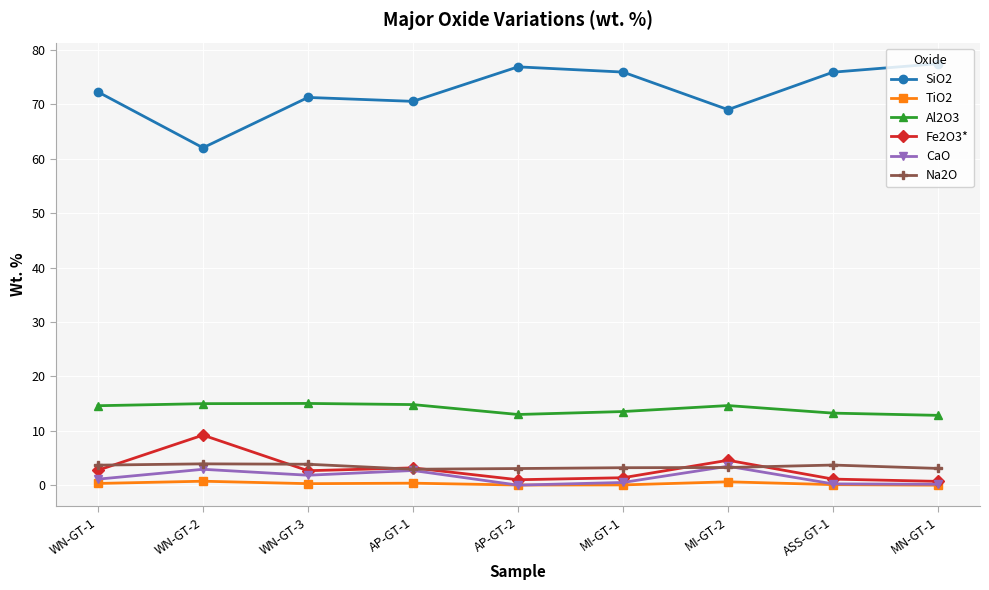

What is the difference between the highest and lowest values at MN-GT-1?

77.4